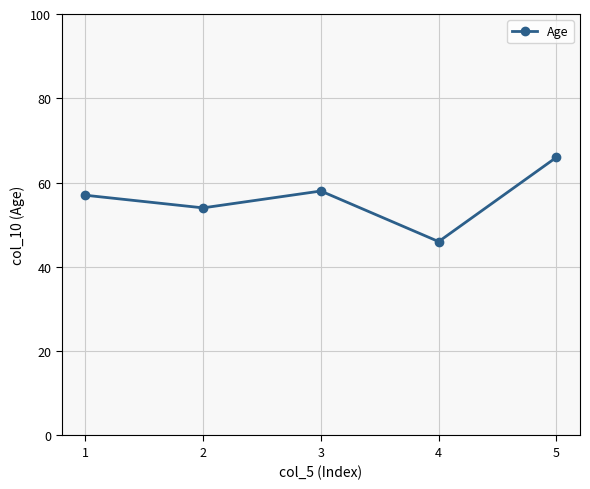

What is the approximate value at 3, to the nearest 5?

60